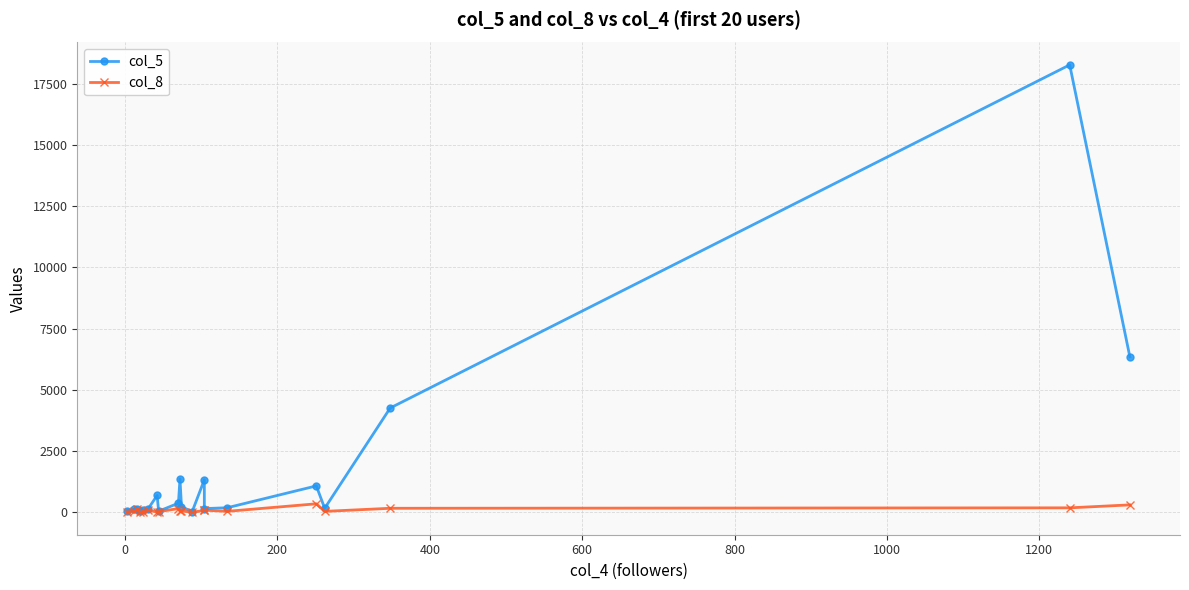

Rank the series at 400 from highest to lowest value.

col_5, col_8